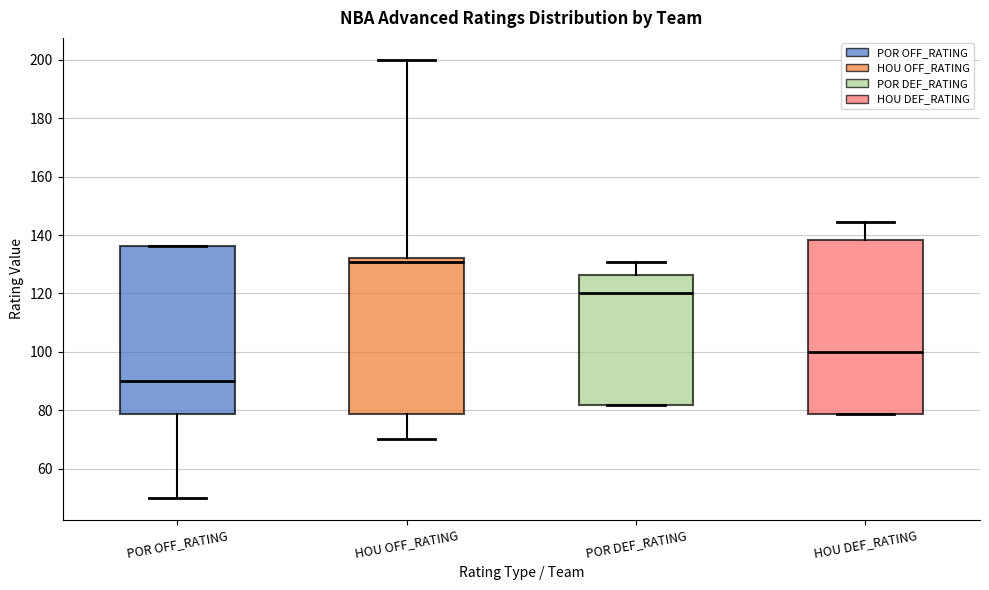

Comparing the boxes themselves (not the whiskers), which one is the tallest?

HOU DEF_RATING